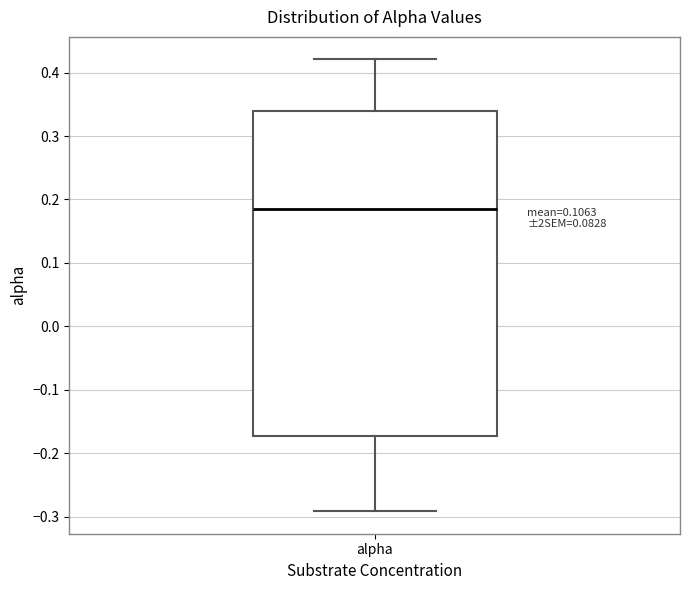

Read this box plot against the y-axis: the position of the median line, the range covered by the box, and the ends of both whiskers. The values are not printed on the chart, so give them approximately, as read against the axis.

median 0.18, box -0.17 to 0.34, whiskers -0.29 to 0.42